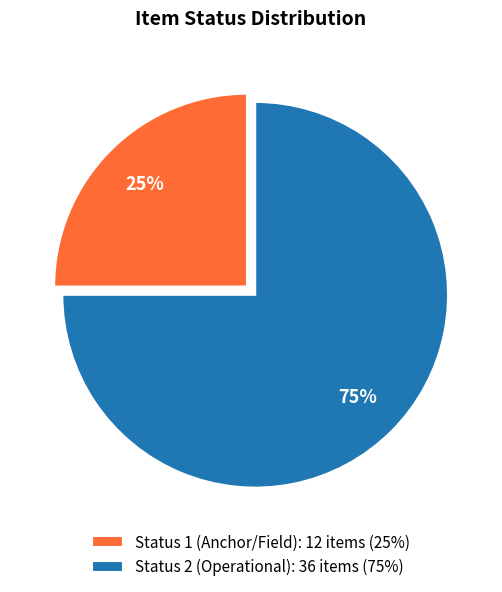

Approximately how many times larger is the value at Status 1 (Anchor/Field): 12 items (25%) compared to Status 2 (Operational): 36 items (75%)?

0.3